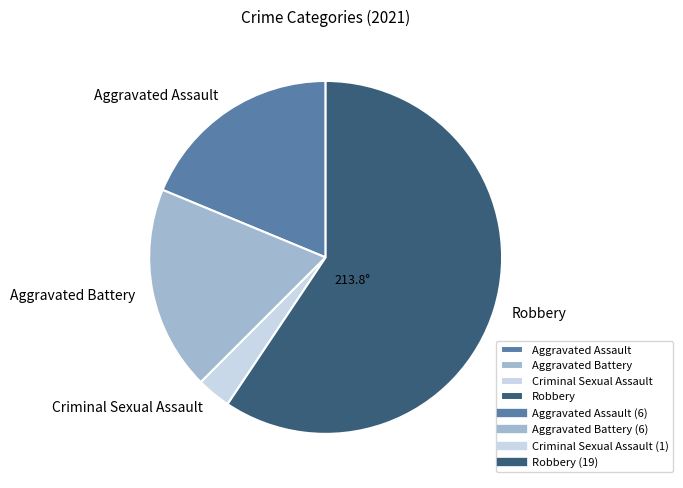

True or false: Aggravated Assault accounts for 19% of the total.

True